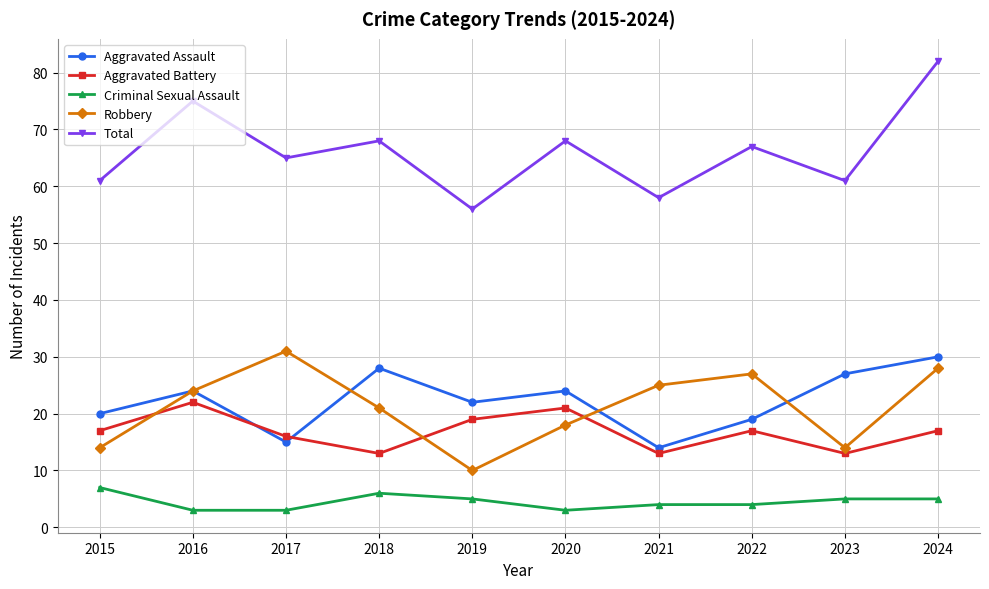

How many interior local valleys does the Aggravated Battery series have?

3